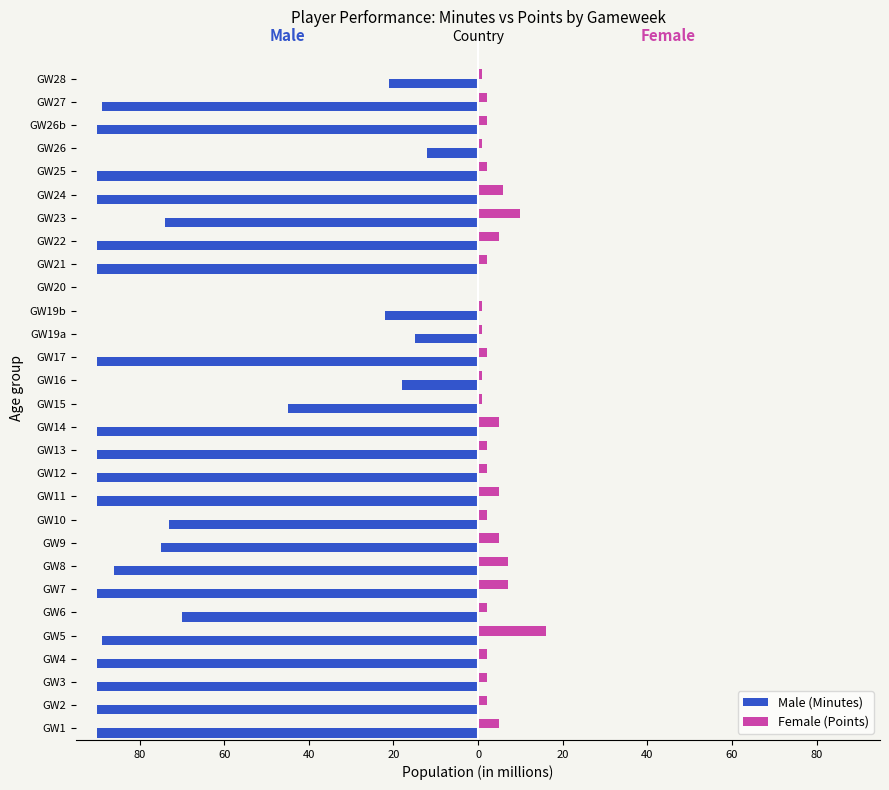

What are all the series names shown in the legend?

Male (Minutes), Female (Points)